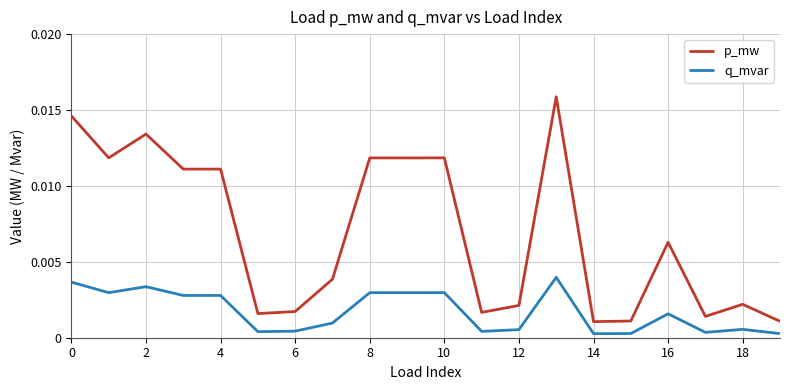

True or false: p_mw and q_mvar intersect in this chart.

False